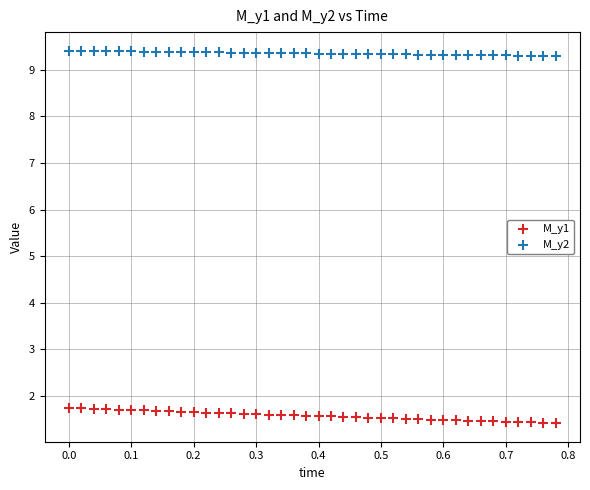

Which series contains the highest Y value?

M_y2